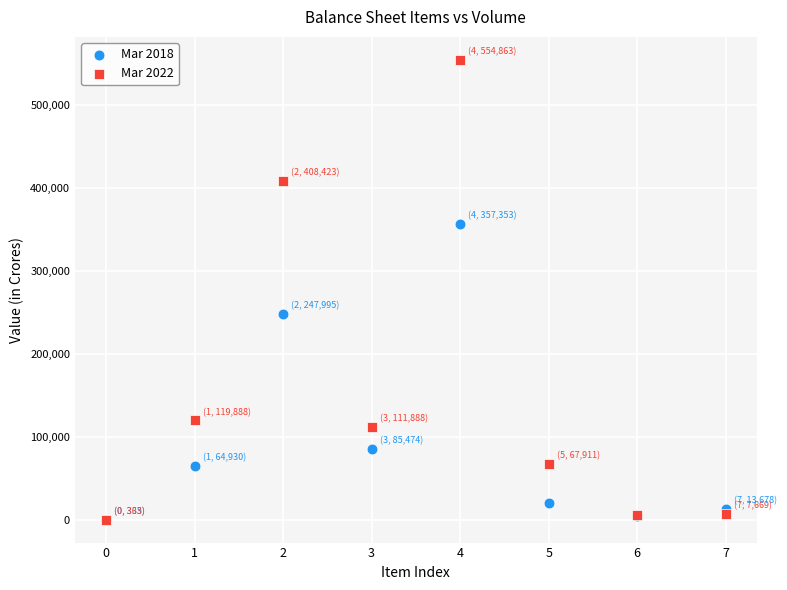

Across all series, what Y value is closest to 277598?

247995.4